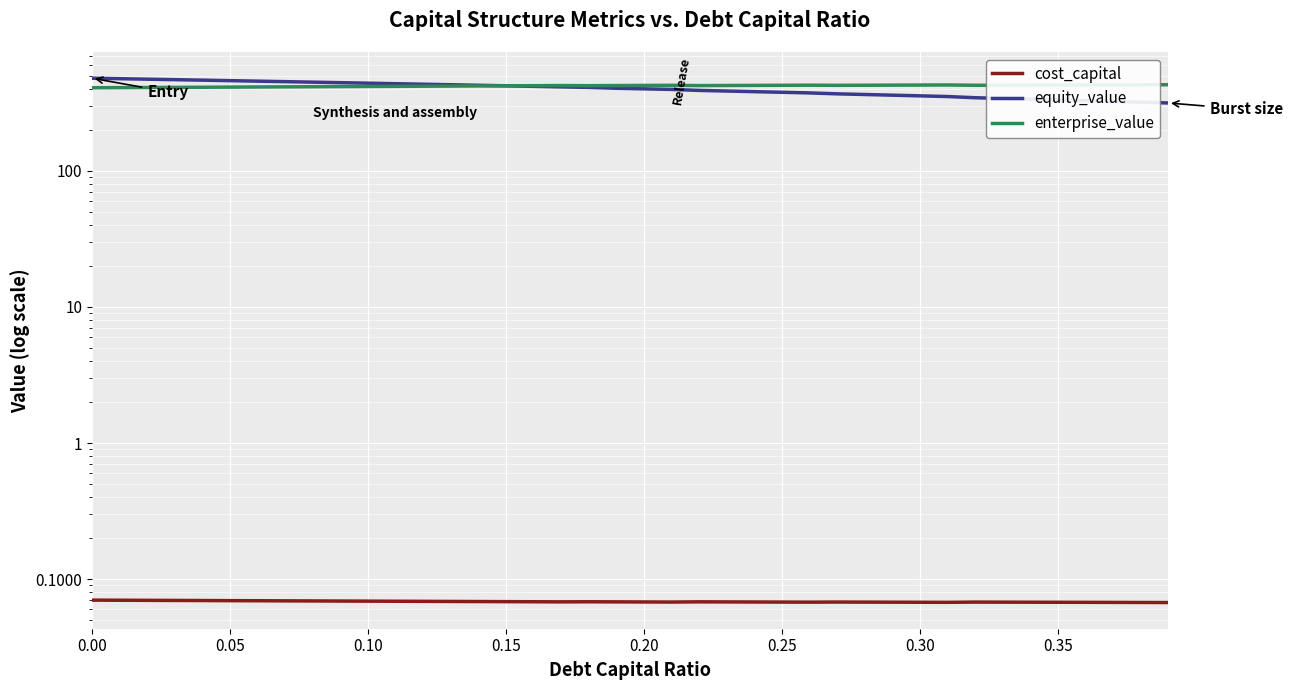

Is the value of equity_value at 29 greater than the value of enterprise_value at 37?

No